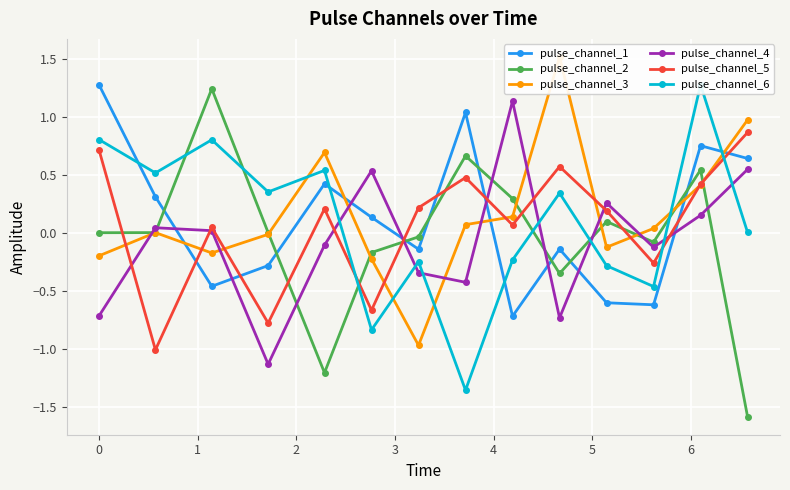

How many interior local valleys does the pulse_channel_2 series have?

3